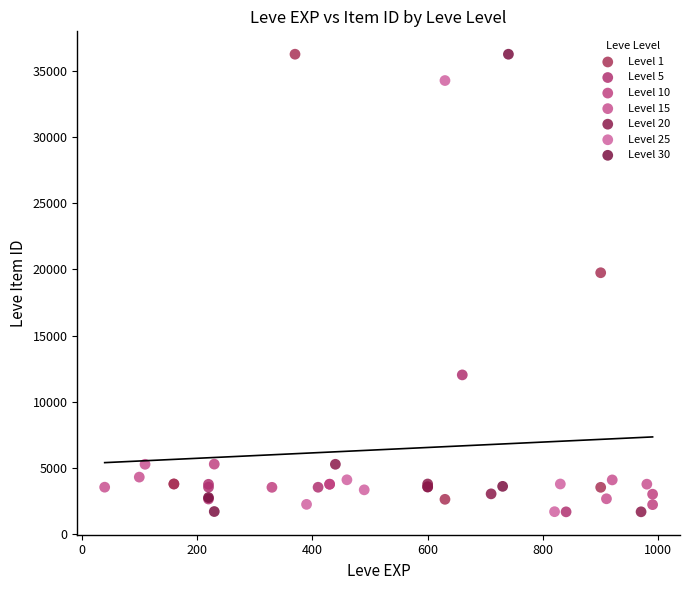

What are all the series names shown in the legend?

Level 1, Level 5, Level 10, Level 15, Level 20, Level 25, Level 30